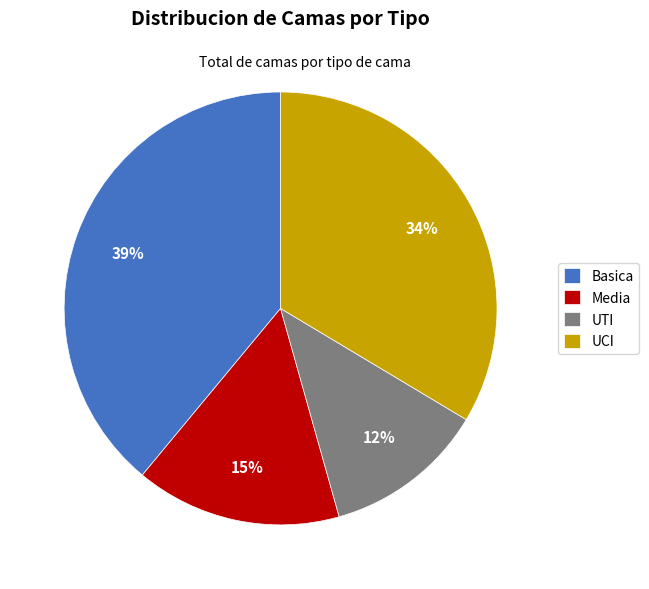

The UTI slice represents 12% of the pie. True or false?

True